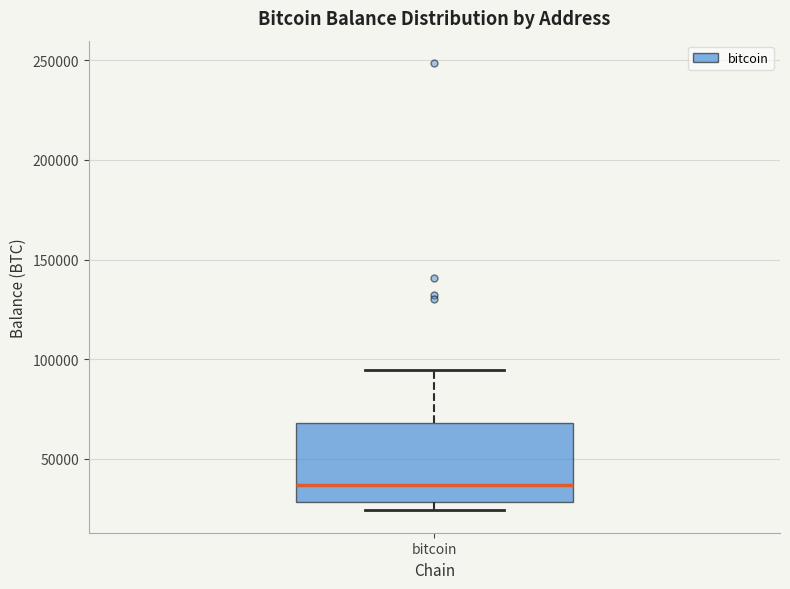

Read this box plot against the y-axis: the position of the median line, the range covered by the box, and the ends of both whiskers. The values are not printed on the chart, so give them approximately, as read against the axis.

median 35000, box 30000 to 70000, whiskers 25000 to 95000